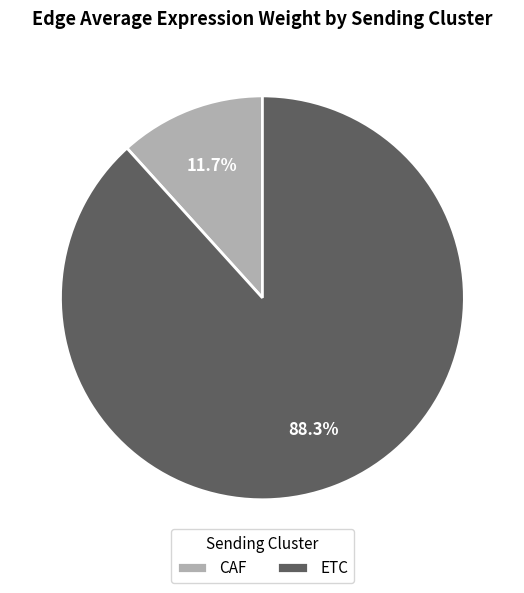

How many slices are in this pie chart?

2